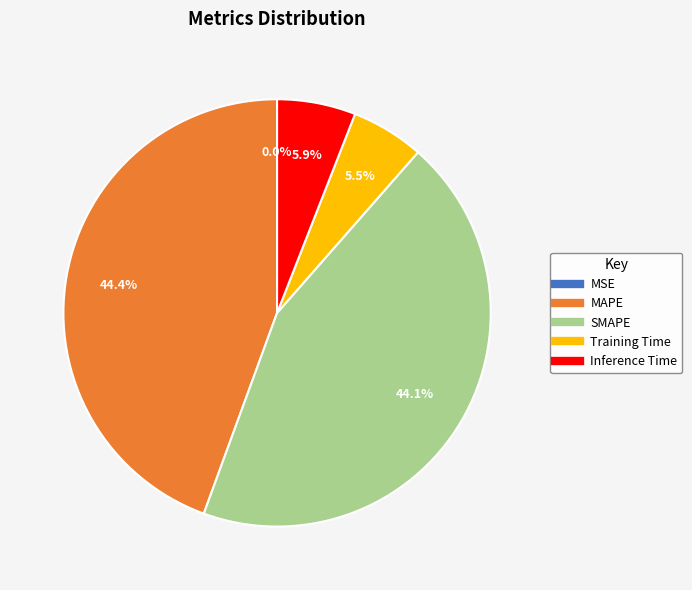

Which has a higher value, SMAPE or Inference Time?

SMAPE